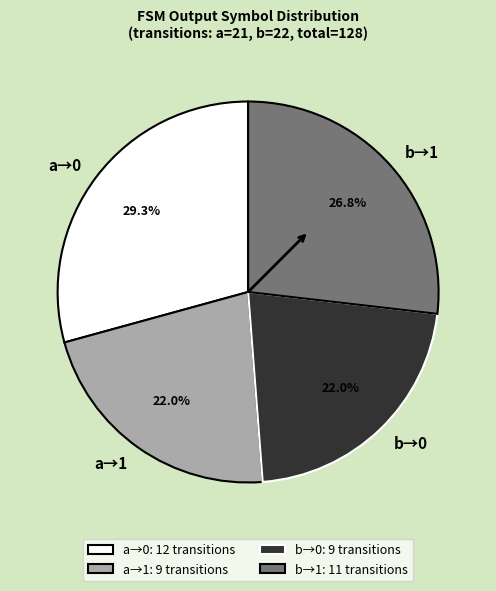

Is there any slice that represents more than half of the pie?

No